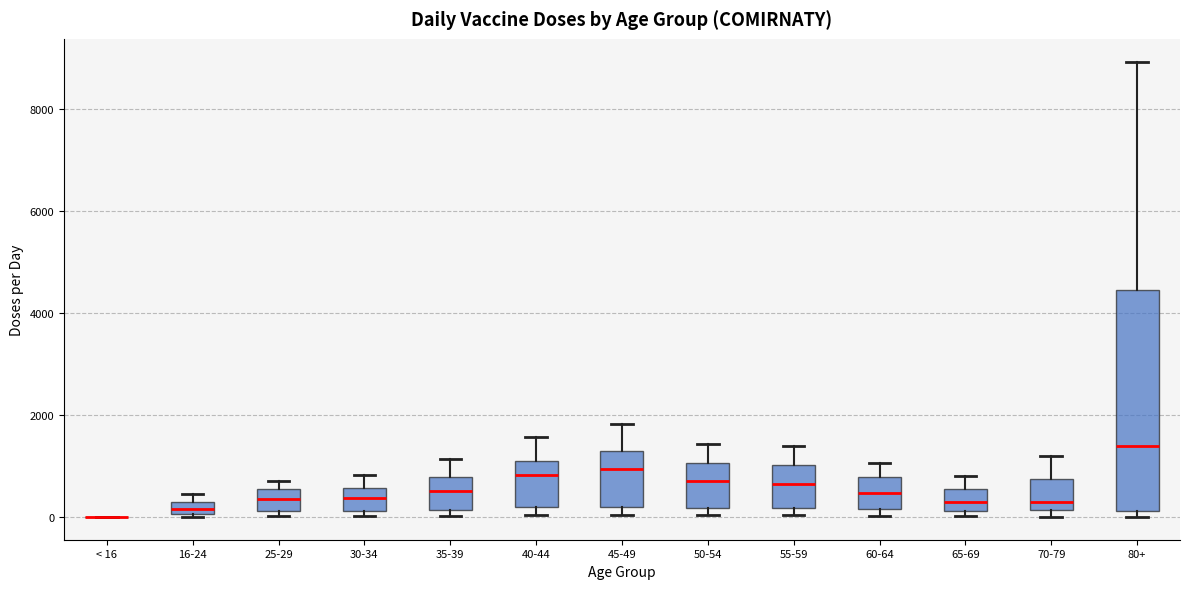

Which box is the tallest, from its lower edge to its upper edge?

80+